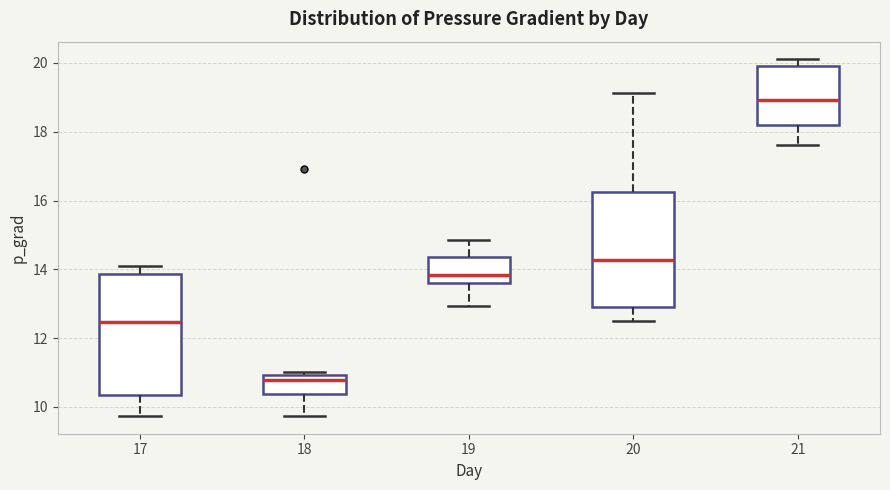

Reading left to right, transcribe this box plot: for each box, give where its median line is, the range the box spans, and where its two whiskers end, as read against the y-axis. The values are not printed on the chart, so give them approximately, as read against the axis.

17: median 12.4, box 10.4 to 13.8, whiskers 9.8 to 14.2
18: median 10.8, box 10.4 to 11.0, whiskers 9.8 to 11.0 (just above the box's upper edge)
19: median 13.8, box 13.6 to 14.4, whiskers 13.0 to 14.8
20: median 14.2, box 13.0 to 16.2, whiskers 12.6 to 19.2
21: median 19.0, box 18.2 to 20.0, whiskers 17.6 to 20.2